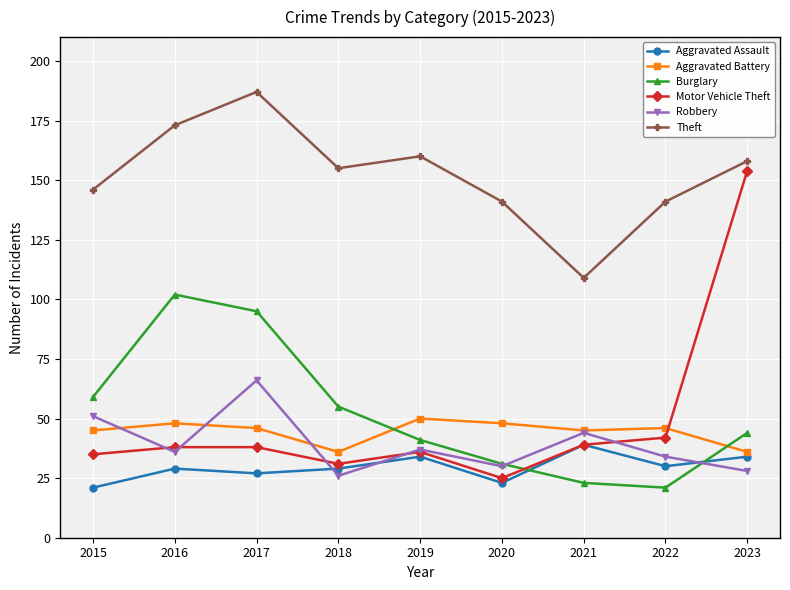

Between 2018 and 2021, which series saw the biggest shift?

Theft